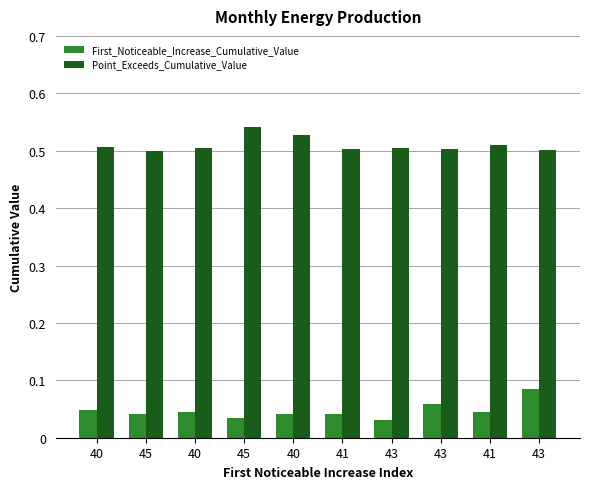

How many groups of bars are there?

10